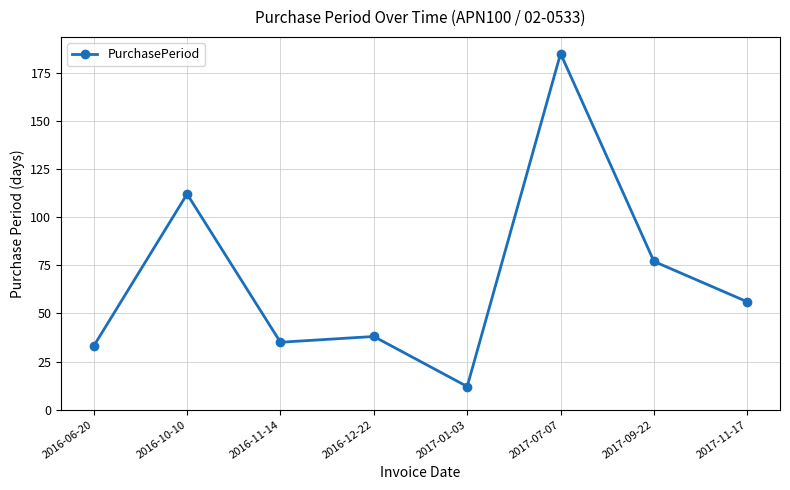

How many interior local valleys (lower than both neighbors) does the data have?

2